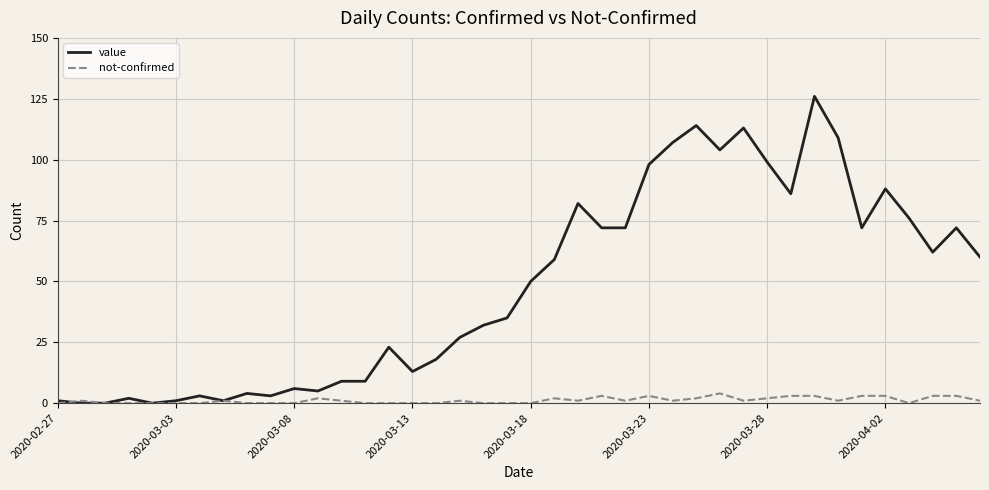

Which series has the largest range (max minus min)?

value